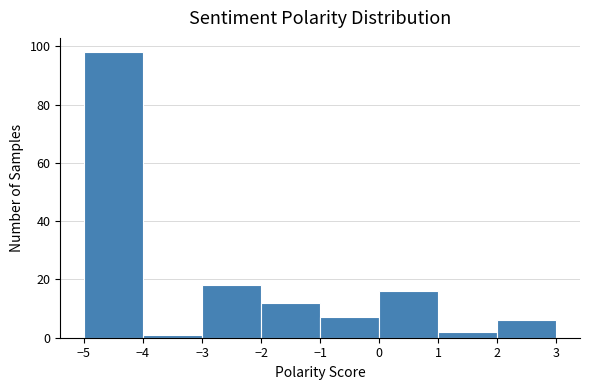

Over which range of the x-axis is the bar tallest?

-5 to -4